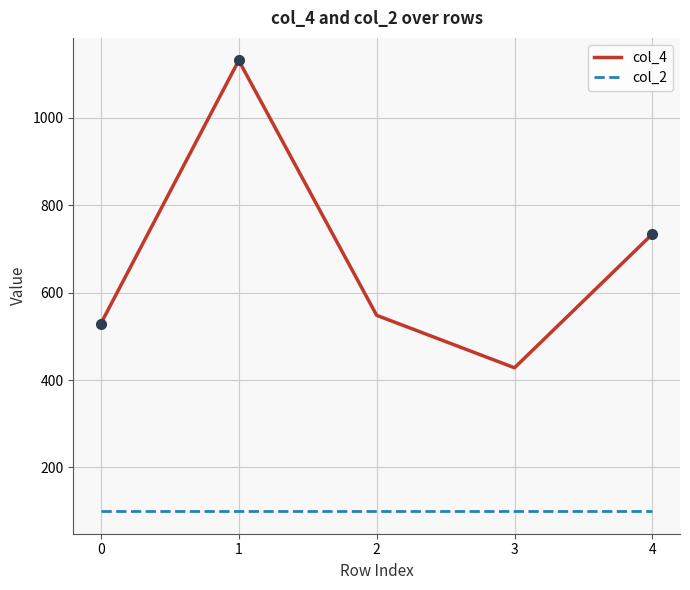

How many lines are shown in the chart?

2